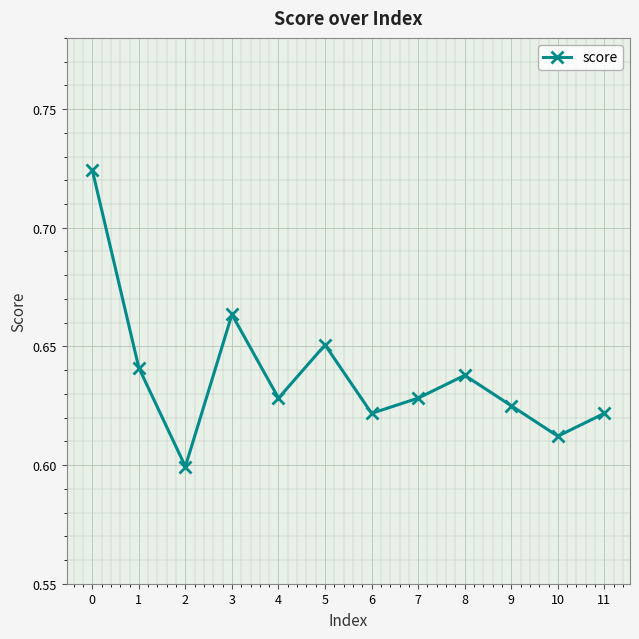

Is it true that the value at 0 is 0.2?

False